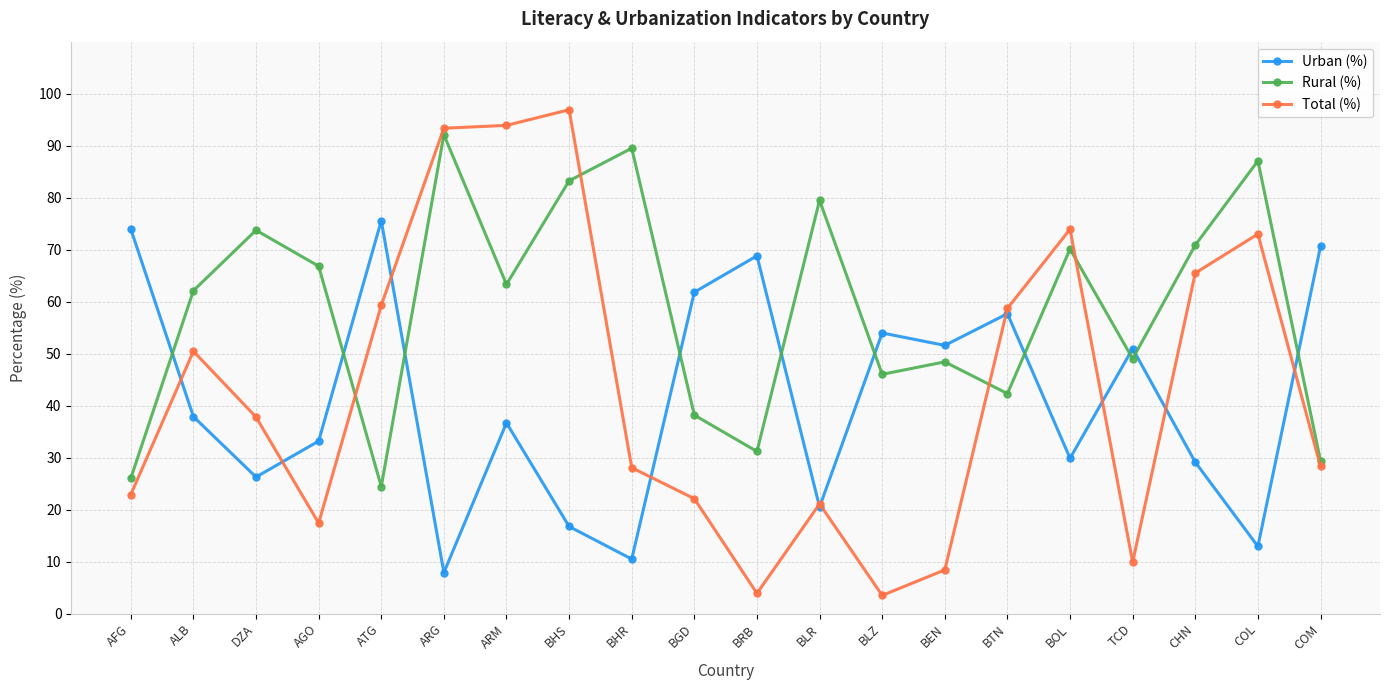

What is the maximum value shown in the chart?

96.9